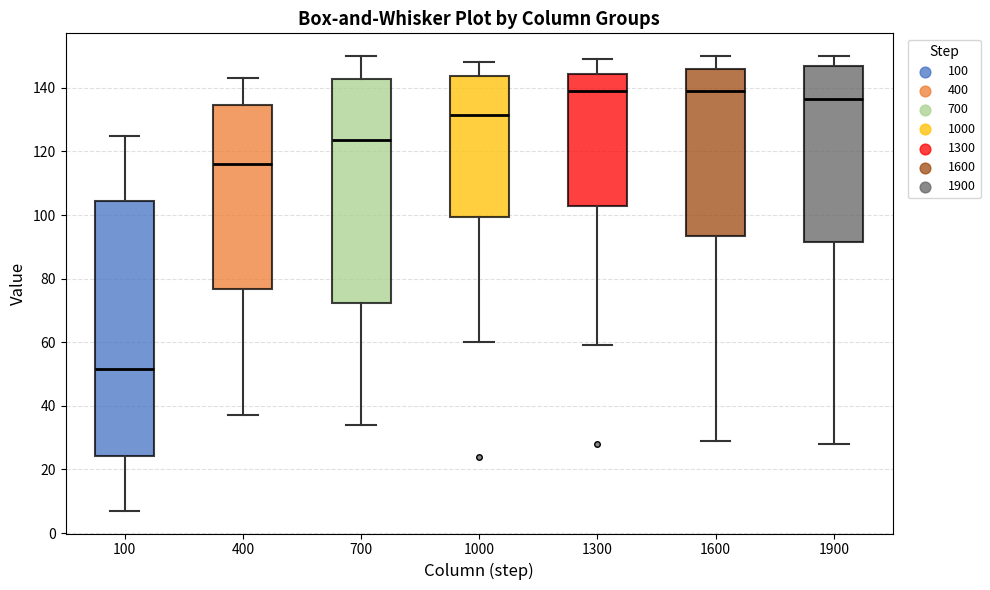

Reading left to right, read every box against the y-axis: the position of its median line, the range the box covers, and the ends of its whiskers. The values are not printed on the chart, so give them approximately, as read against the axis.

100: median 52, box 24 to 104, whiskers 8 to 126
400: median 116, box 76 to 134, whiskers 38 to 144
700: median 124, box 72 to 142, whiskers 34 to 150
1000: median 132, box 100 to 144, whiskers 60 to 148
1300: median 140, box 102 to 144, whiskers 60 to 150
1600: median 140, box 94 to 146, whiskers 30 to 150
1900: median 136, box 92 to 146, whiskers 28 to 150